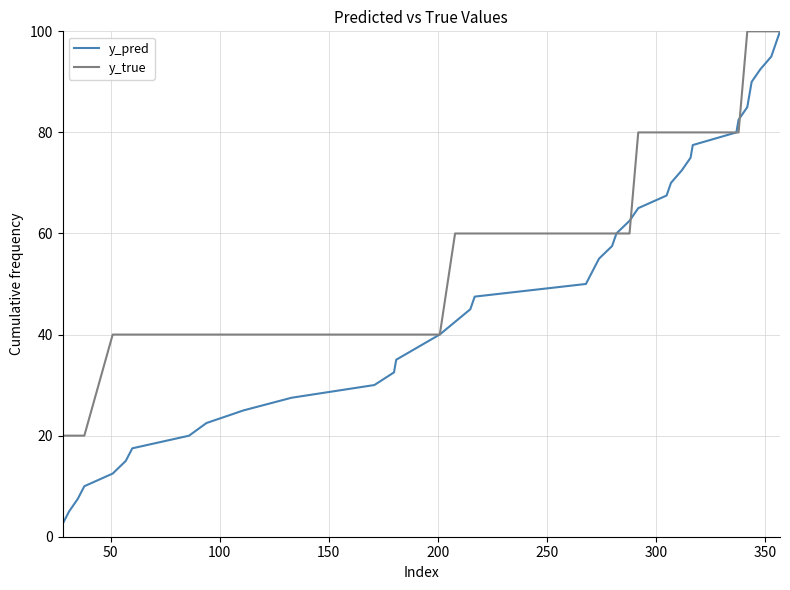

Rank the series by their average value, from highest to lowest.

y_true, y_pred